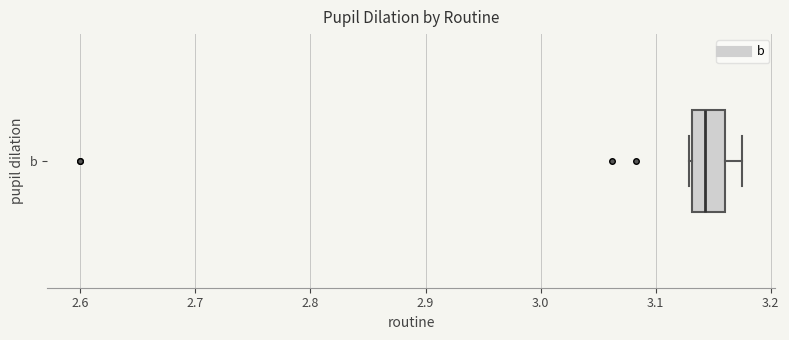

Transcribe this box plot: give where the median line is, the range the box spans, and where the two whiskers end, as read against the x-axis. The values are not printed on the chart, so give them approximately, as read against the axis.

median 3.14, box 3.13 to 3.16, whiskers 3.13 to 3.18